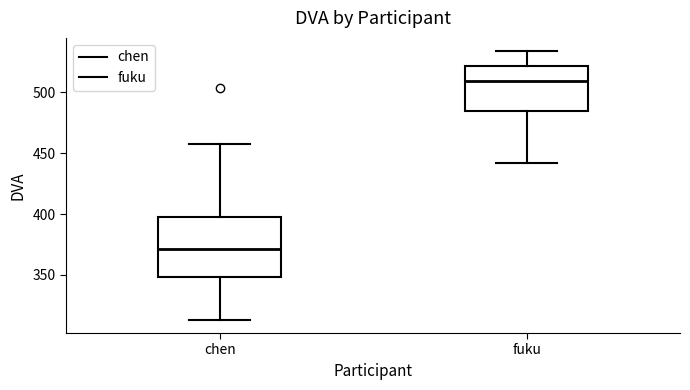

Comparing the boxes themselves (not the whiskers), which one is the tallest?

chen